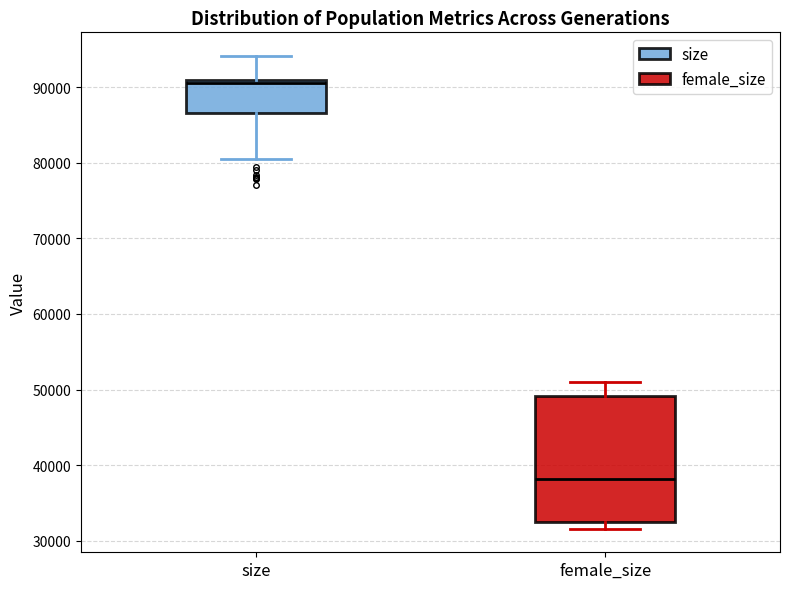

Which box's median line is the highest?

size